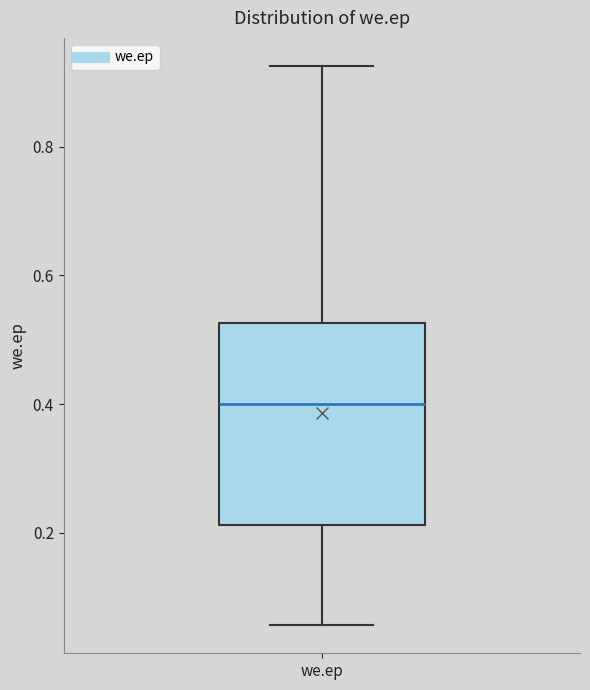

Read this box plot against the y-axis: the position of the median line, the range covered by the box, and the ends of both whiskers. The values are not printed on the chart, so give them approximately, as read against the axis.

median 0.40, box 0.22 to 0.52, whiskers 0.06 to 0.92